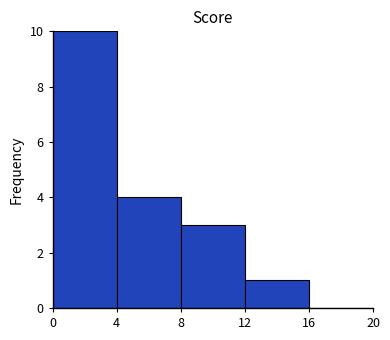

How tall is the bar that spans 12 to 16 on the x-axis? The values are not printed on the chart, so give them approximately, as read against the axis.

1